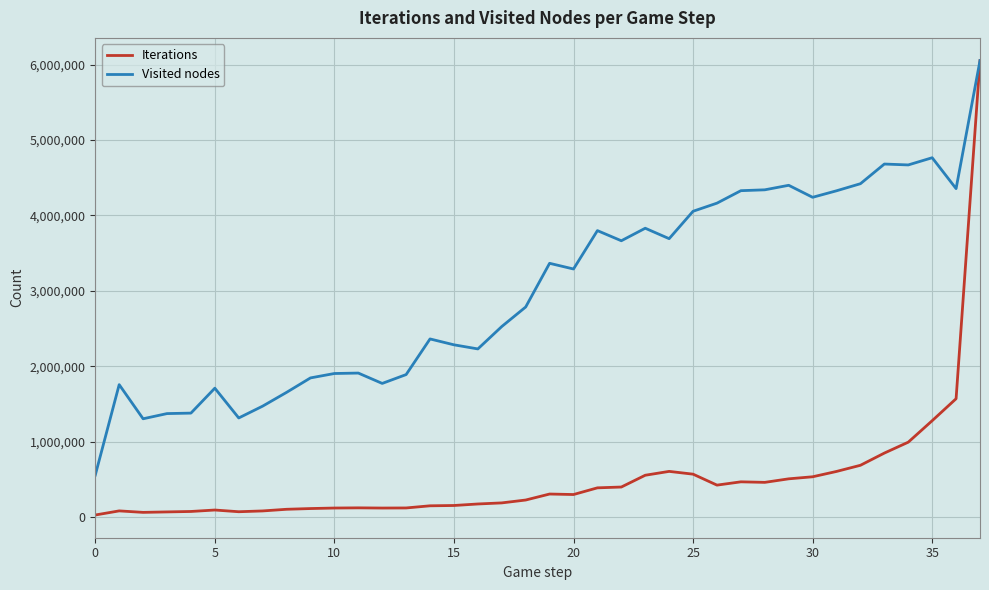

Rank the series by their average value, from highest to lowest.

Visited nodes, Iterations